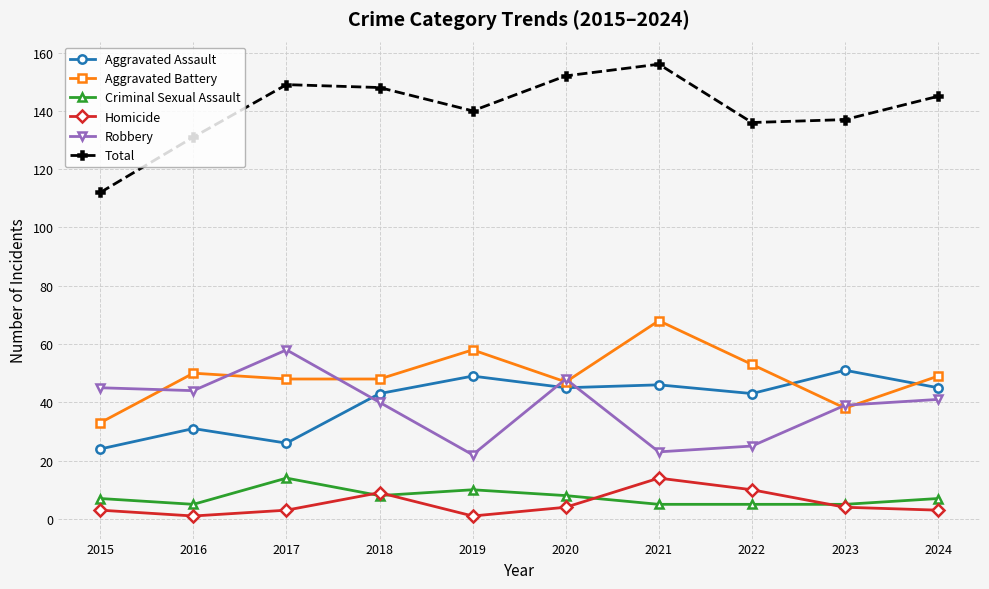

What is the maximum value for Criminal Sexual Assault?

14